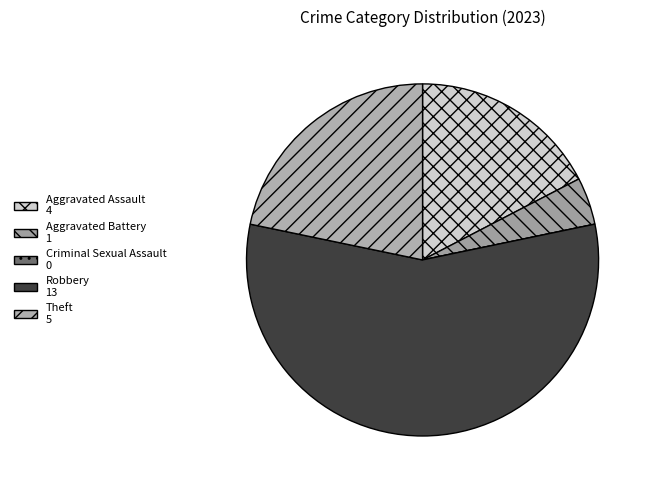

How many segments does this pie chart have?

5